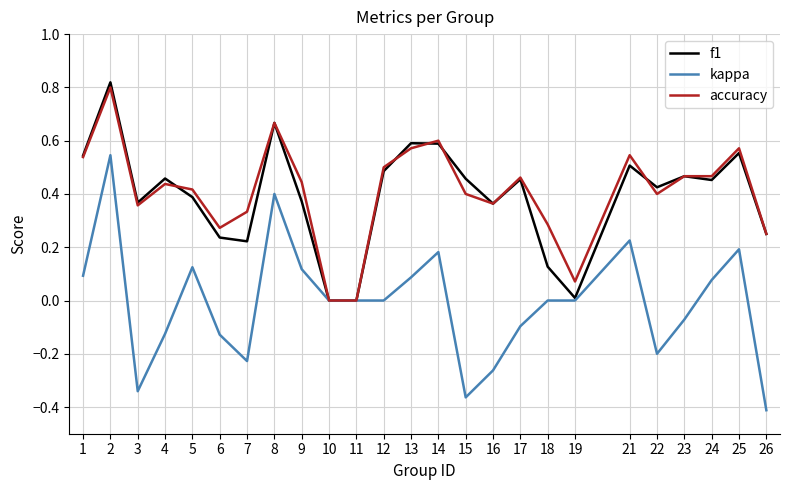

The f1 series shows 1.0 at 13. True or false?

False